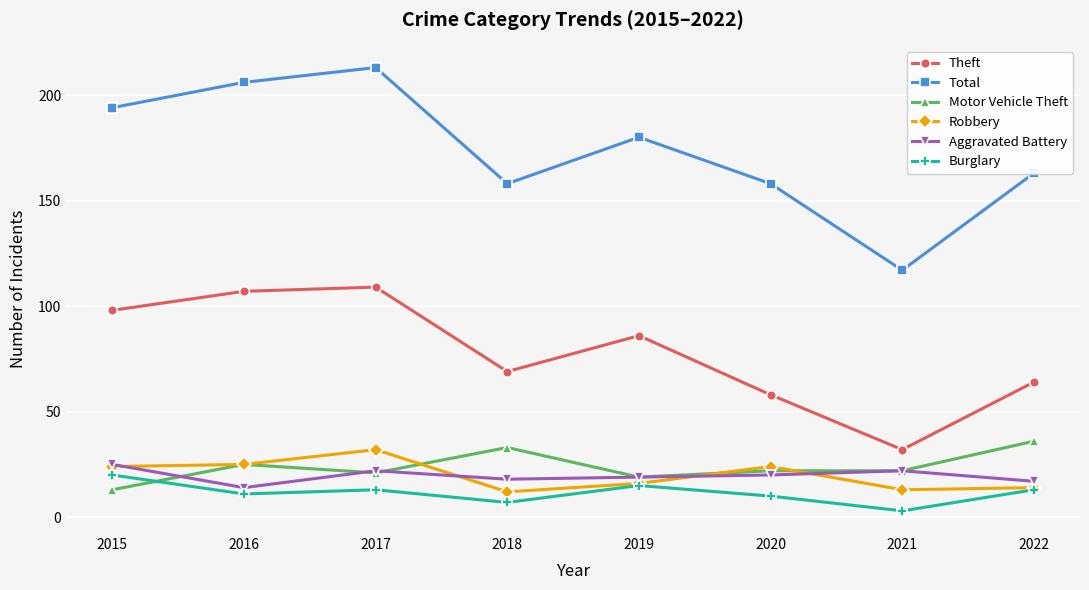

Rank the series by their maximum value, from lowest to highest.

Burglary, Aggravated Battery, Robbery, Motor Vehicle Theft, Theft, Total